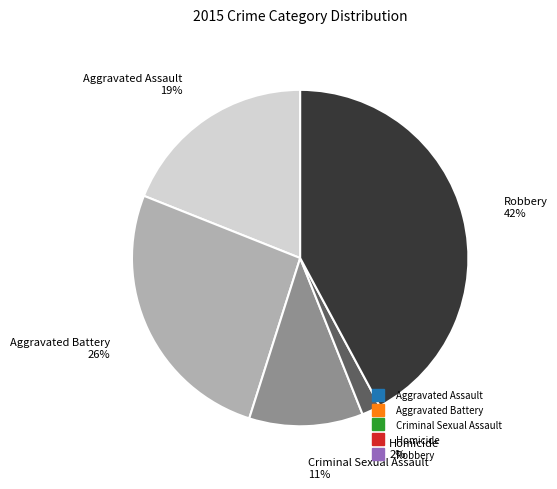

What percentage is the Robbery slice, to the nearest percent?

42%